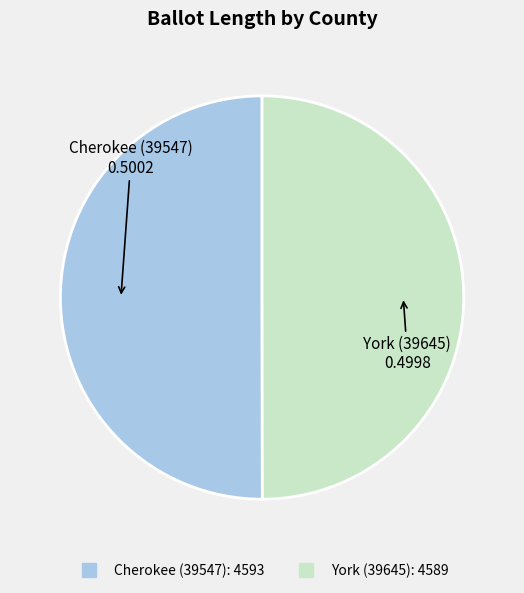

Is it true that Cherokee (39547) is 63% of the pie?

False